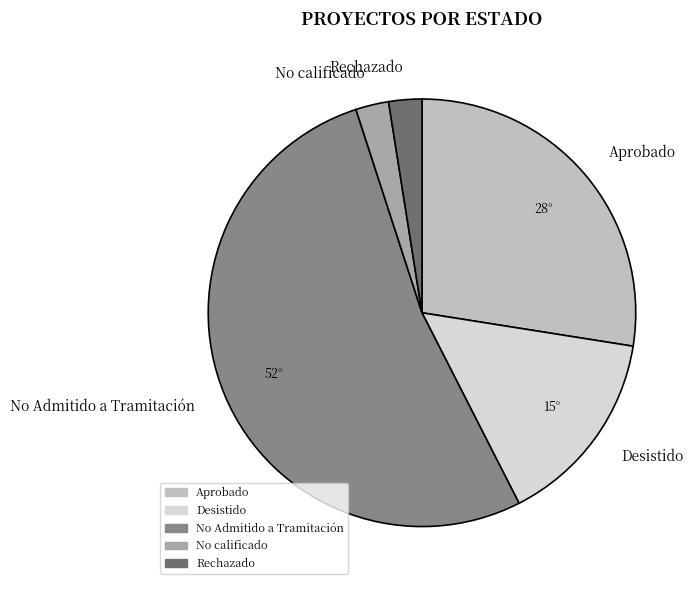

Is it true that Rechazado is 2% of the pie?

True